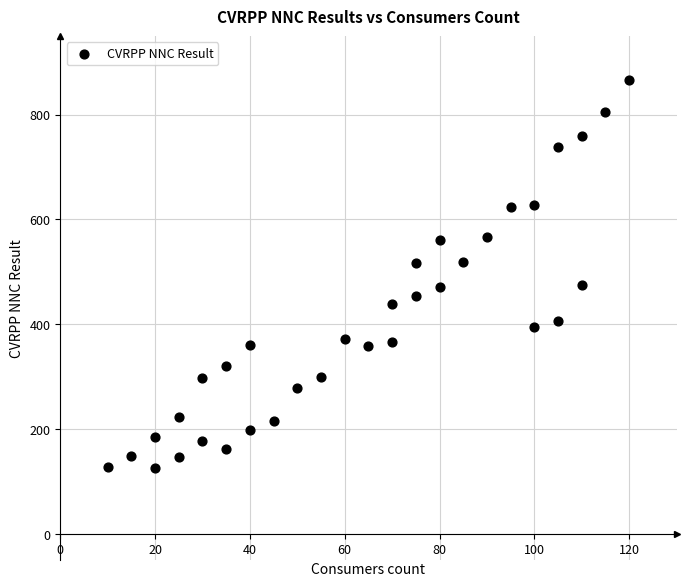

What is the range of Y values (max minus min)?

741.5